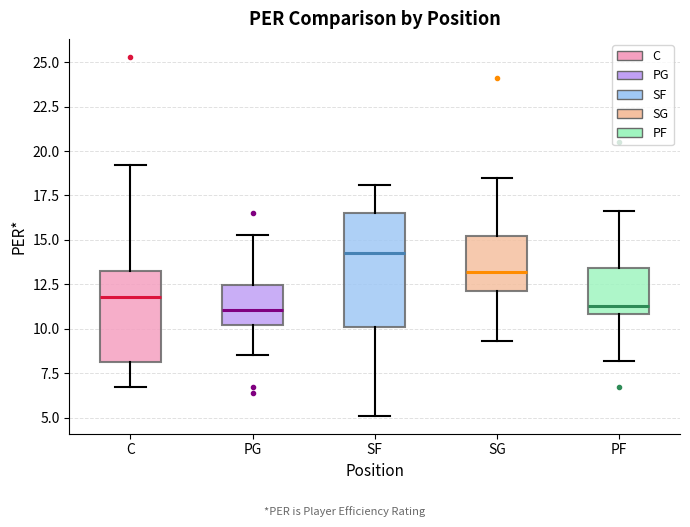

Which box has the highest median line?

SF